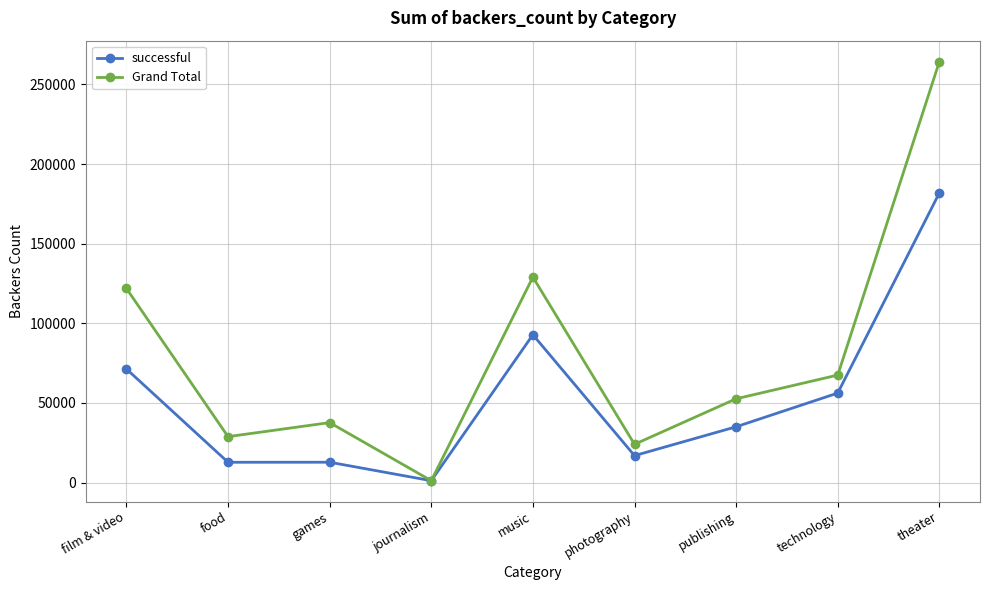

What position from the right is music?

5